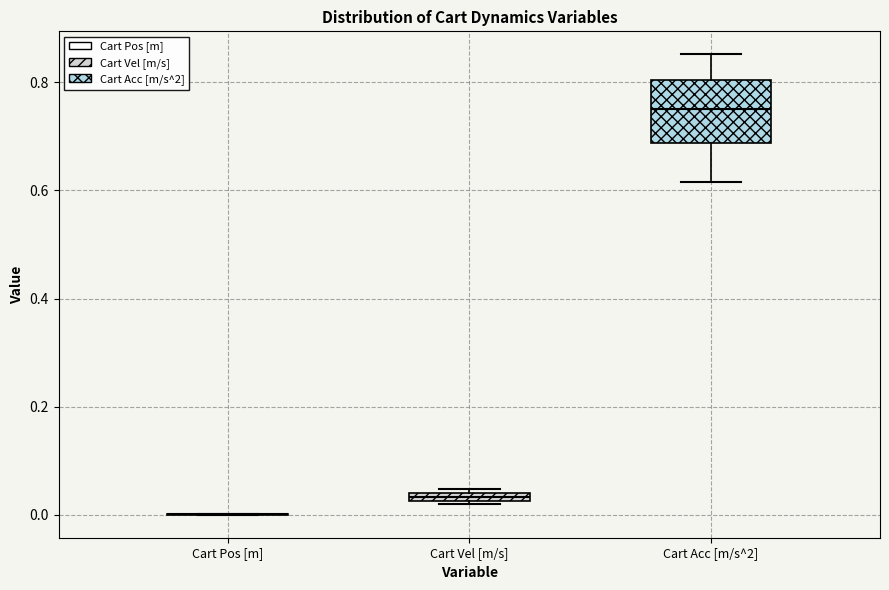

Where is the upper edge of the box for Cart Vel [m/s] on the y-axis? The values are not printed on the chart, so give them approximately, as read against the axis.

0.04